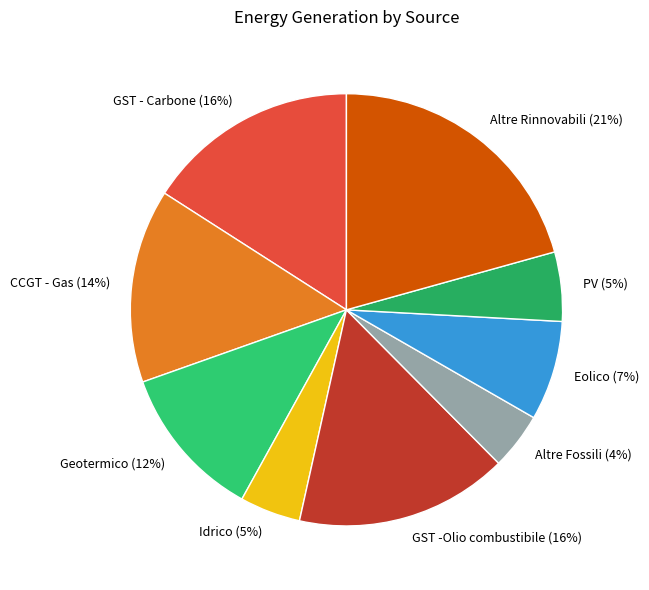

Count the number of slices in the pie.

9